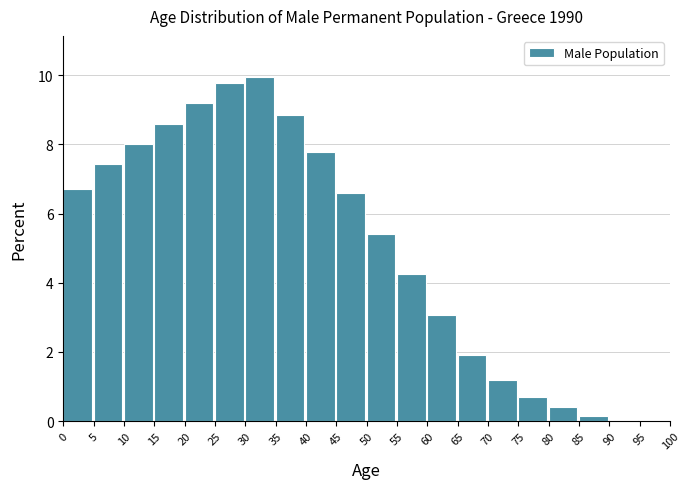

What is the change in value from 40 to 65?

-5.9